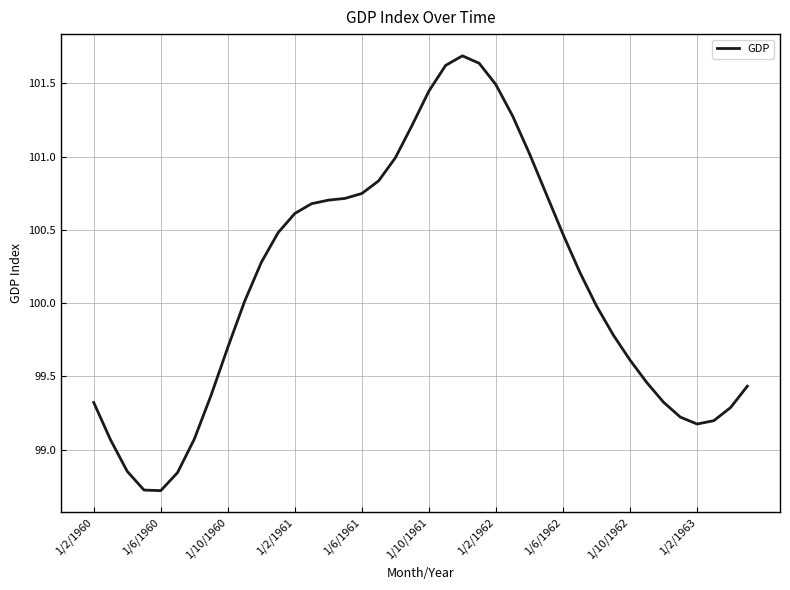

What is the minimum value shown in the chart?

98.7